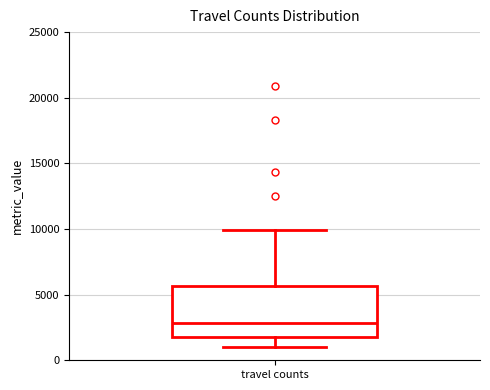

Transcribe this box plot: give where the median line is, the range the box spans, and where the two whiskers end, as read against the y-axis. The values are not printed on the chart, so give them approximately, as read against the axis.

median 3000, box 2000 to 5500, whiskers 1000 to 10000